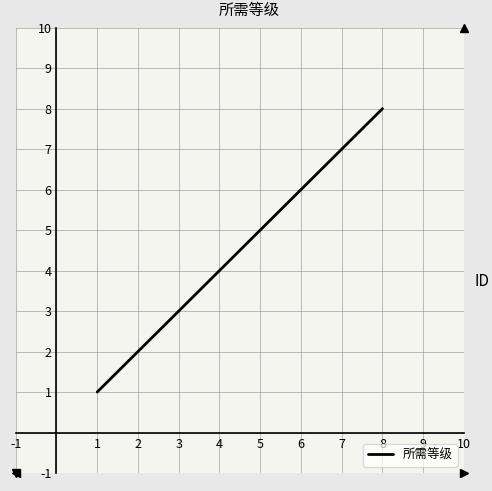

Approximately how many times larger is the value at 4 compared to 2?

2.0